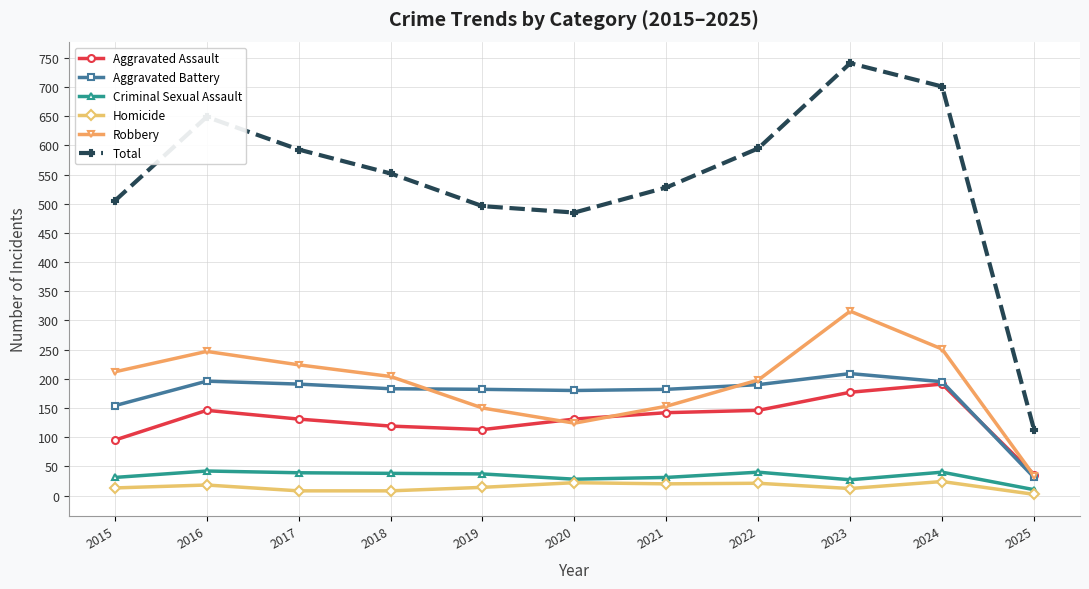

Which series has the largest total across all categories?

Total